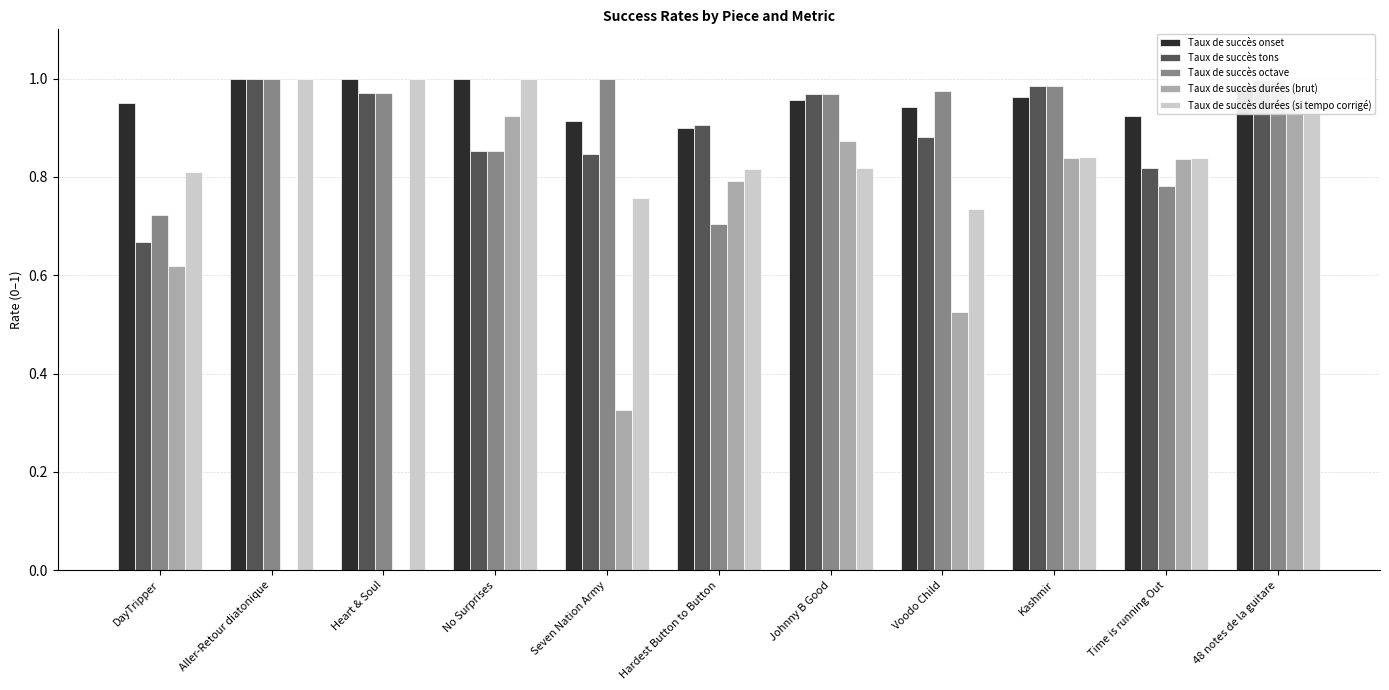

Which category has the lowest value in the Taux de succès durées (brut) series?

Aller-Retour diatonique